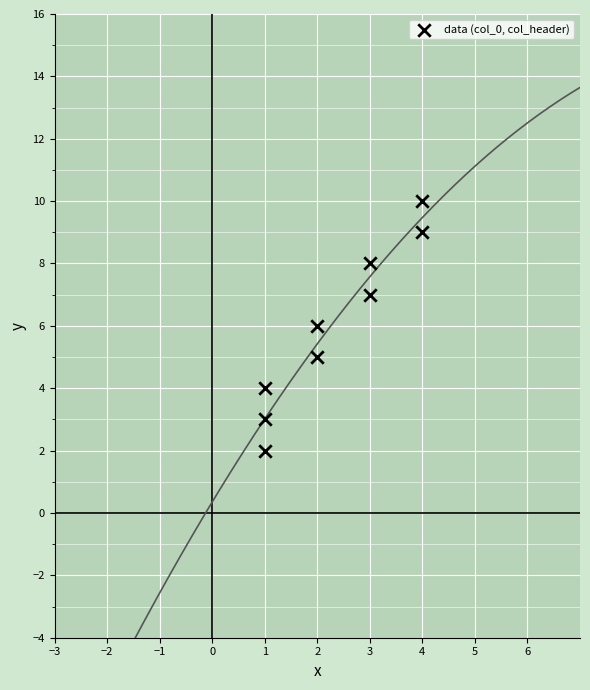

What is the range of X values (max minus min)?

3